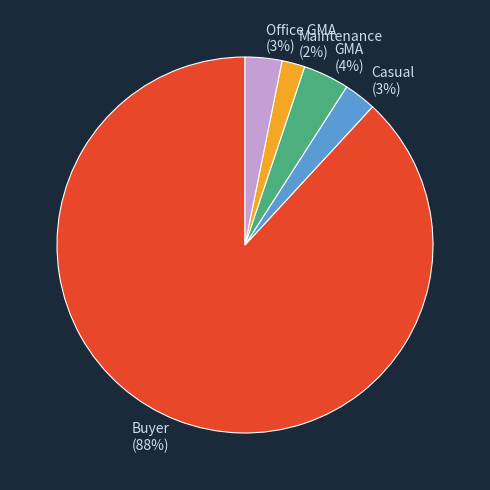

Is it true that Casual is 3% of the pie?

True